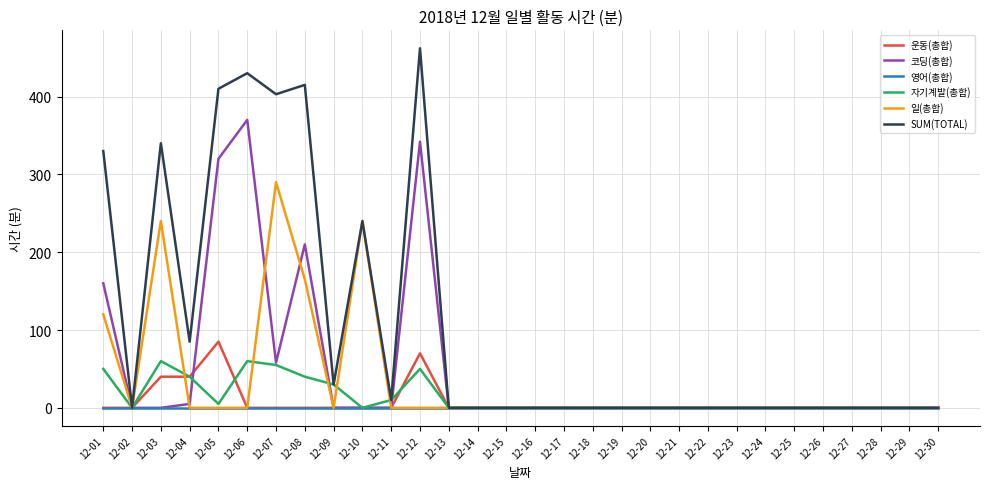

Which series has the largest total across all categories?

SUM(TOTAL)